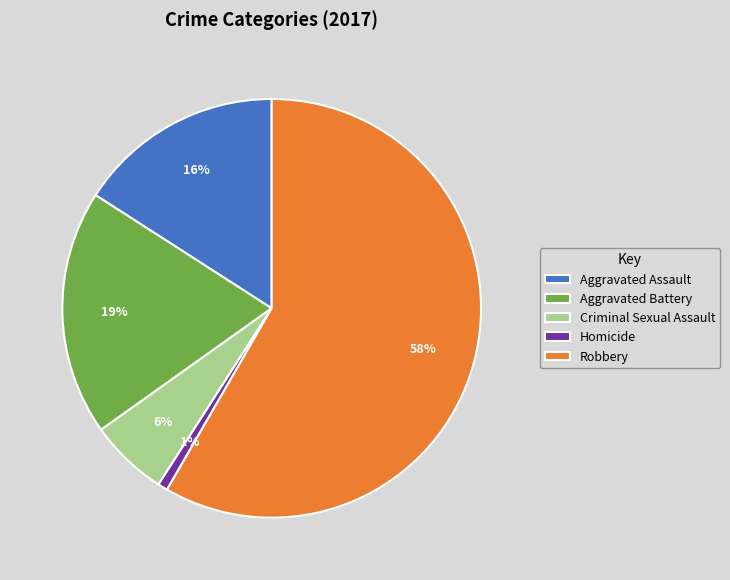

Between Aggravated Battery and Aggravated Assault, which is larger?

Aggravated Battery